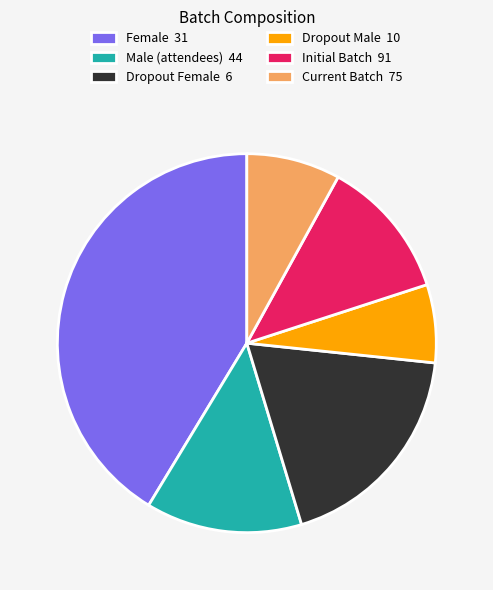

Between Dropout Male 10 and Female 31, which is larger?

Female 31